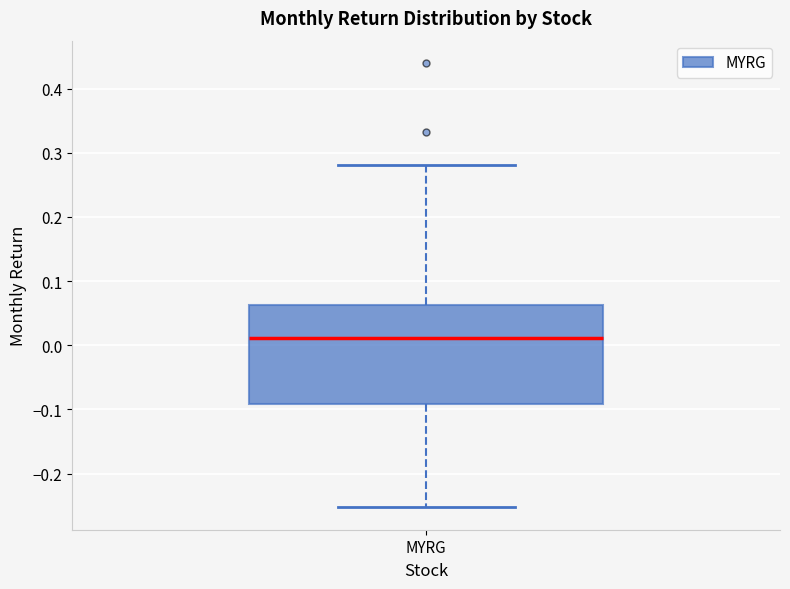

Where does the upper whisker of the box for MYRG end on the y-axis? The values are not printed on the chart, so give them approximately, as read against the axis.

0.28